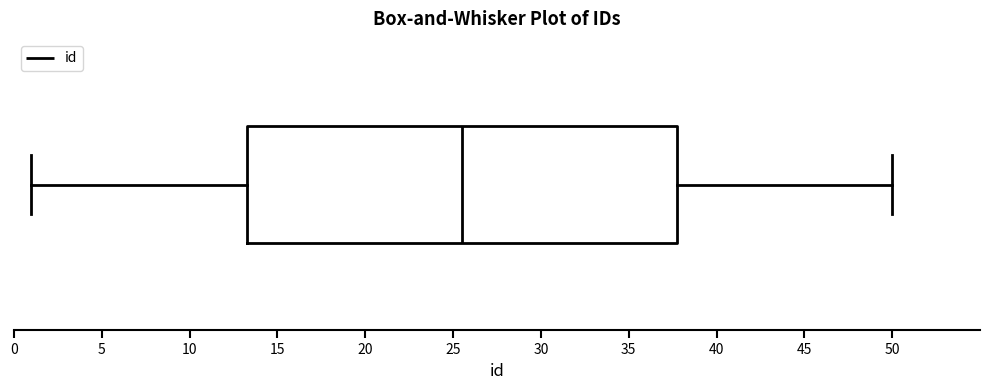

Transcribe this box plot: give where the median line is, the range the box spans, and where the two whiskers end, as read against the x-axis. The values are not printed on the chart, so give them approximately, as read against the axis.

median 25.5, box 13.5 to 38.0, whiskers 1.0 to 50.0